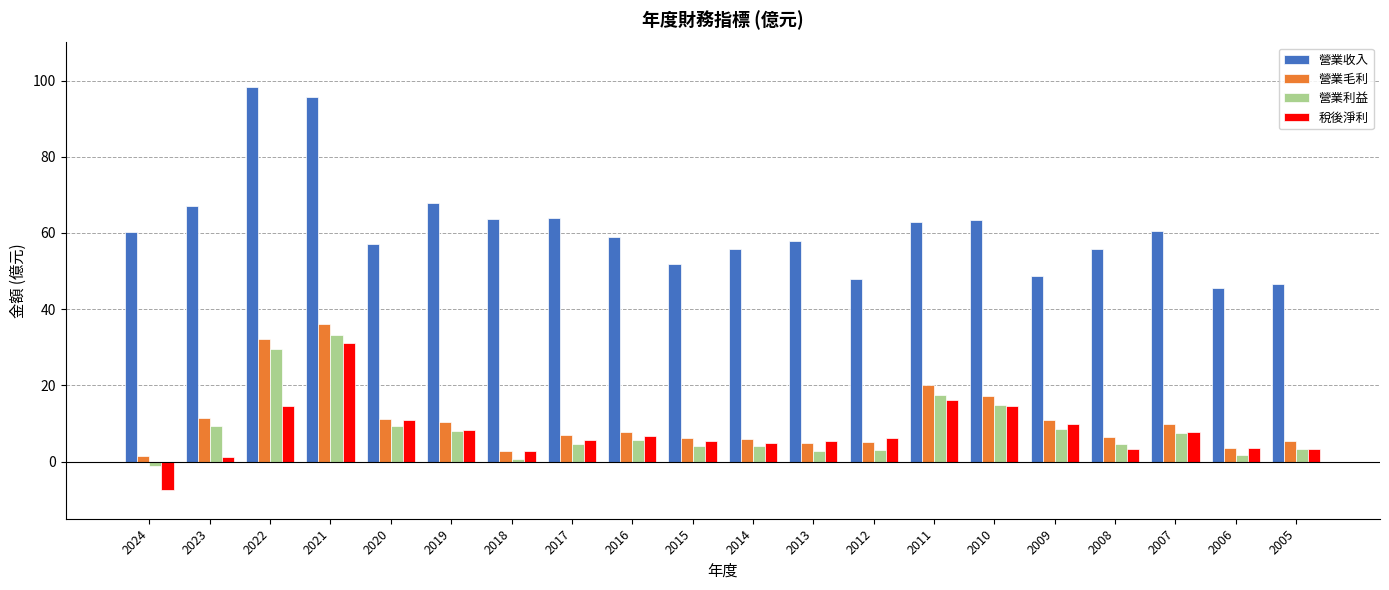

Is the value of 營業毛利 at 2021 greater than the value of 營業利益 at 2021?

Yes